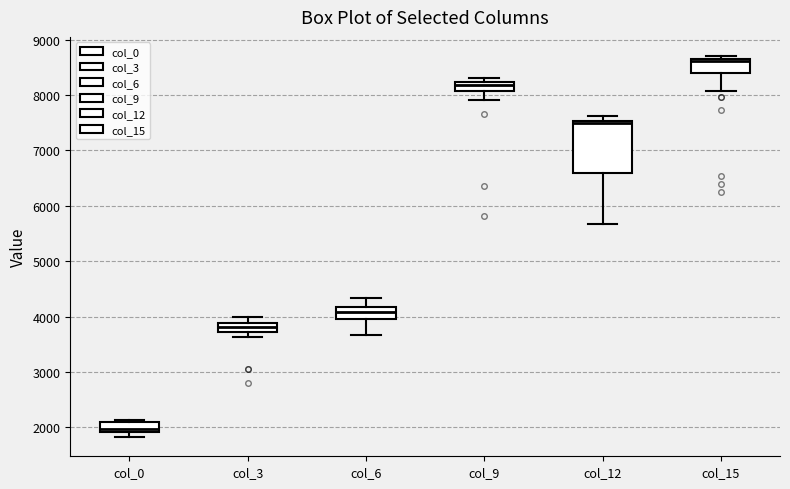

Reading left to right, read every box against the y-axis: the position of its median line, the range the box covers, and the ends of its whiskers. The values are not printed on the chart, so give them approximately, as read against the axis.

col_0: median 2000, box 1900 to 2100, whiskers 1800 to 2100 (just above the box's upper edge)
col_3: median 3800, box 3700 to 3900, whiskers 3600 to 4000
col_6: median 4100, box 4000 to 4200, whiskers 3700 to 4300
col_9: median 8200 (just below the box's upper edge), box 8100 to 8200, whiskers 7900 to 8300
col_12: median 7500 (just below the box's upper edge), box 6600 to 7500, whiskers 5700 to 7600
col_15: median 8600, box 8400 to 8700, whiskers 8100 to 8700 (just above the box's upper edge)